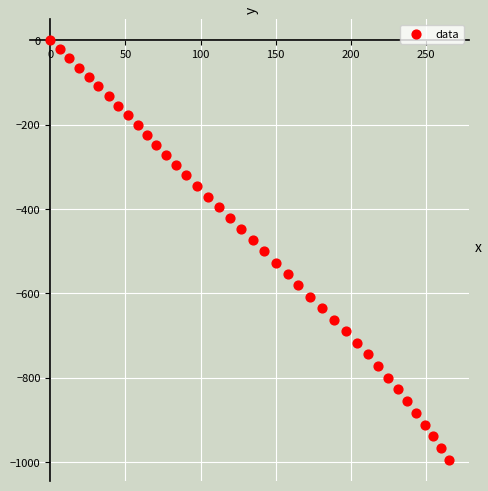

What is the range of Y values (max minus min)?

994.6